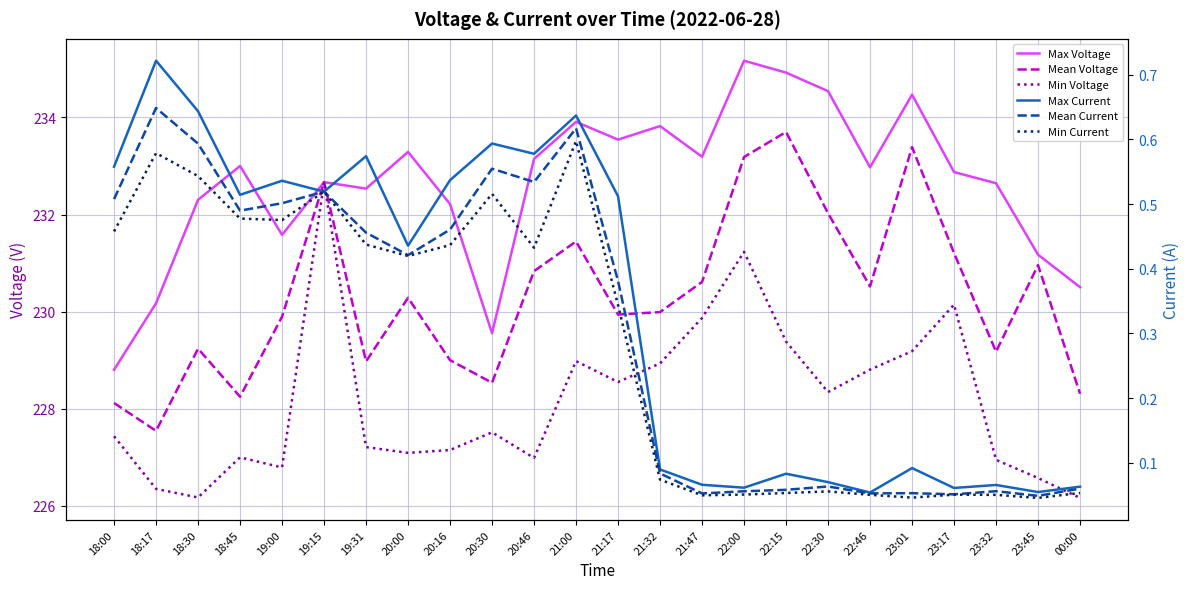

What is the spread (max minus min) of values at 21:47?

233.1